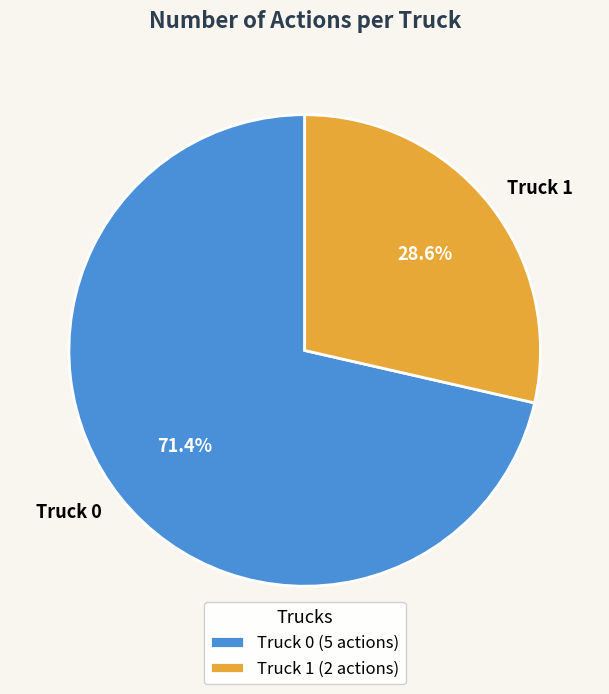

Is it true that Truck 0 is 59% of the pie?

False